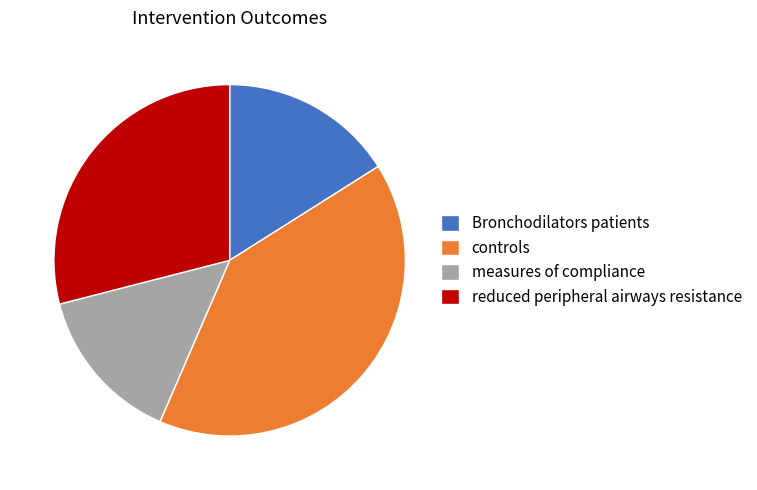

Does any single category account for the majority?

No